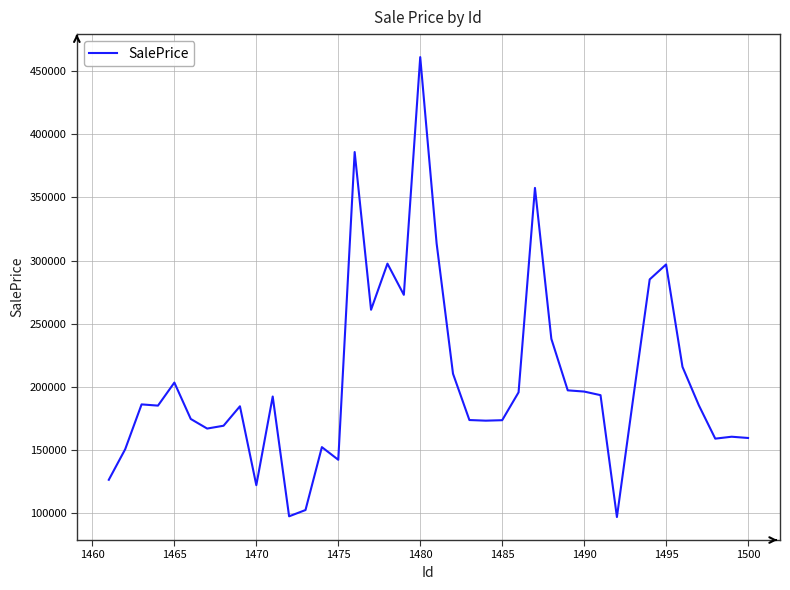

True or false: there are more than 0 points higher than both neighbors.

True